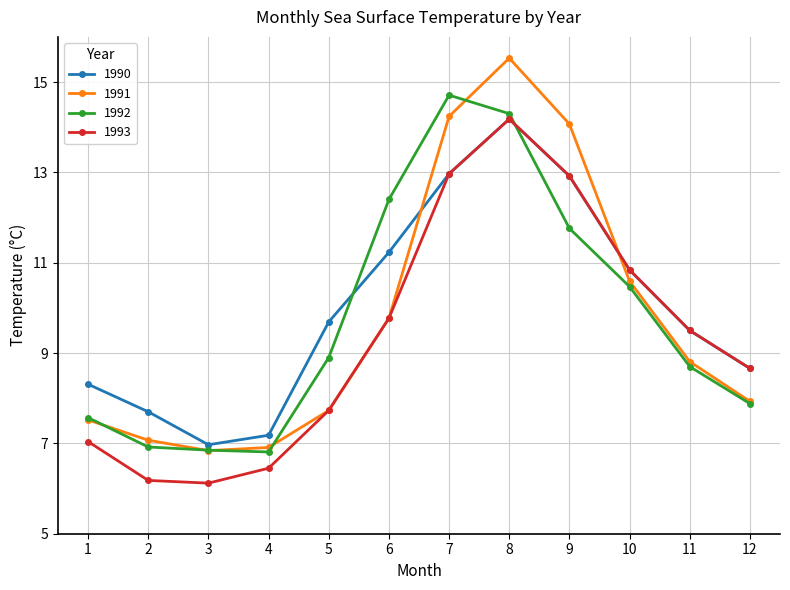

What is the difference between the 1991 values at 9 and 10?

3.5